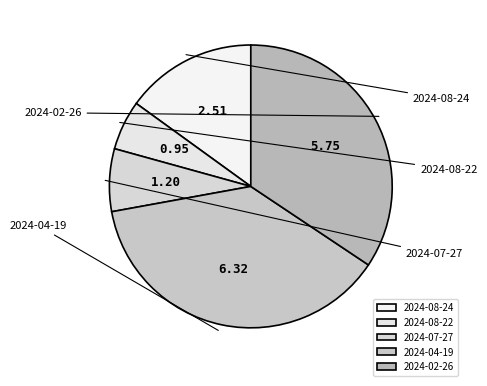

To the nearest percent, what is the combined percentage of 2024-02-26 and 2024-07-27?

42%